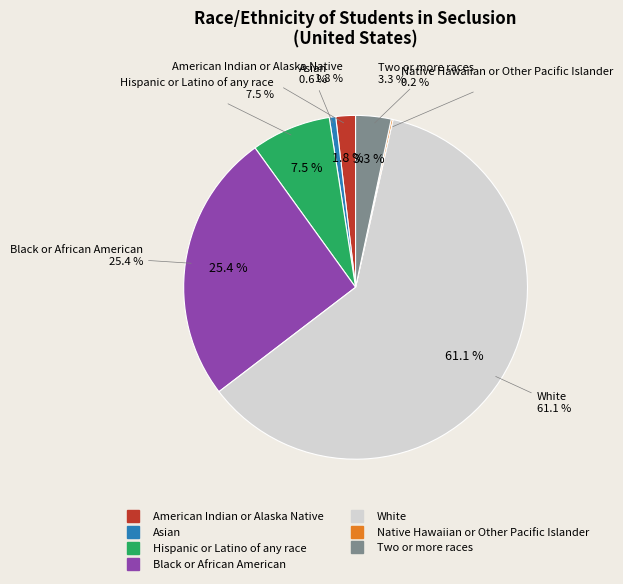

Which slice represents more than half of the pie?

White